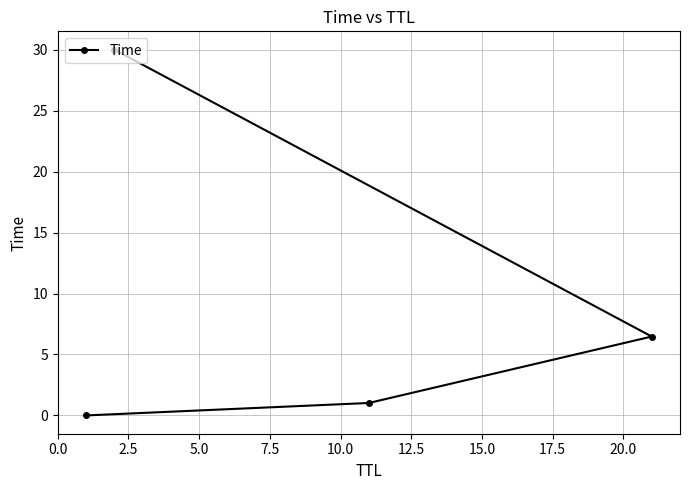

What is the maximum value shown in the chart?

30.0